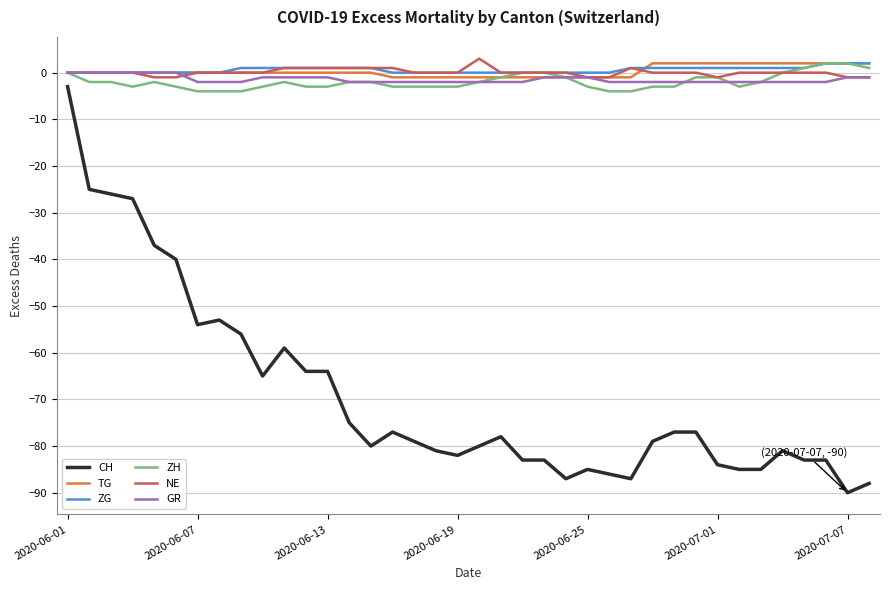

True or false: CH and GR cross at least once.

False